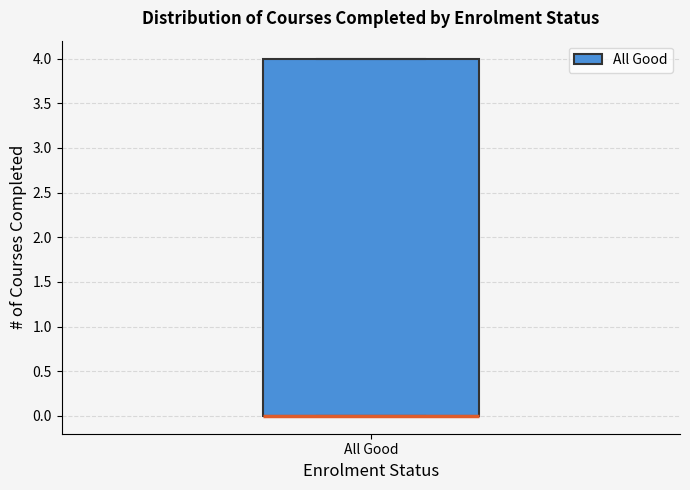

Where is the lower edge of the box for All Good on the y-axis? The values are not printed on the chart, so give them approximately, as read against the axis.

0